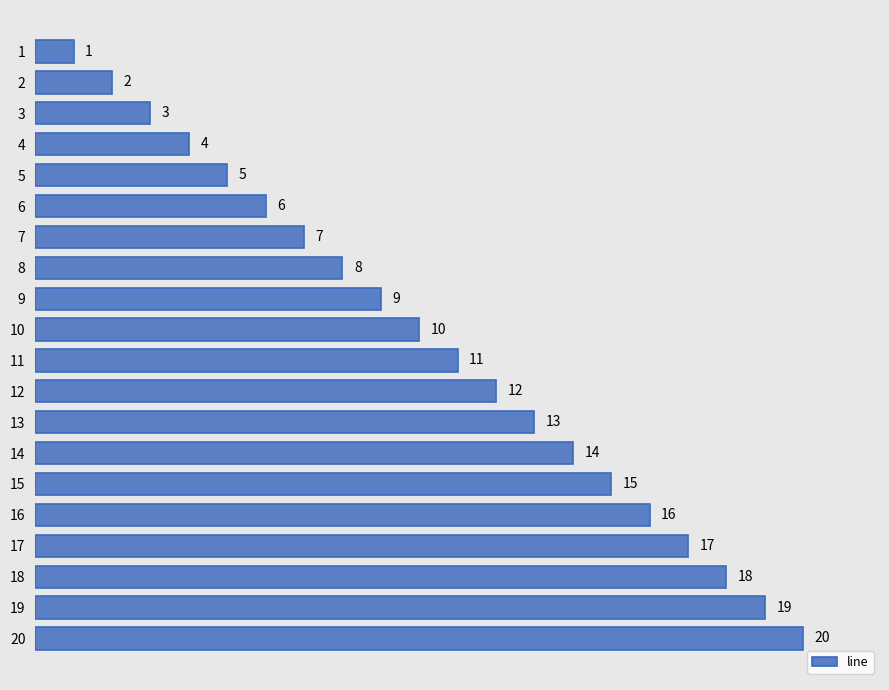

Are the bars grouped side by side (vs. stacked)?

No